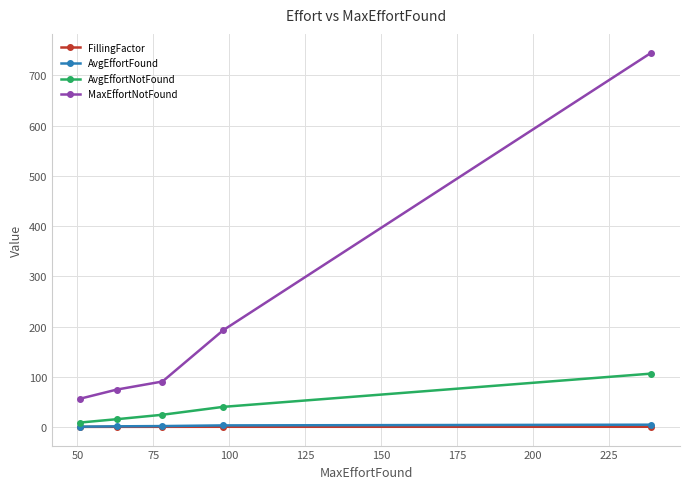

What is the value of the MaxEffortNotFound point at the 4th from the left?

193.0